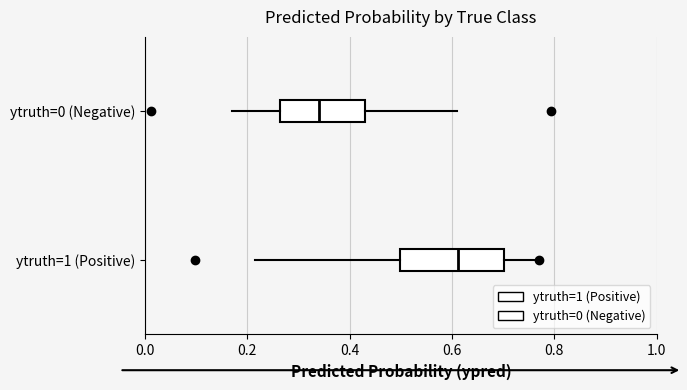

Reading bottom to top, transcribe this box plot: for each box, give where its median line is, the range the box spans, and where its two whiskers end, as read against the x-axis. The values are not printed on the chart, so give them approximately, as read against the axis.

ytruth=1 (Positive): median 0.62, box 0.50 to 0.70, whiskers 0.22 to 0.78
ytruth=0 (Negative): median 0.34, box 0.26 to 0.44, whiskers 0.18 to 0.60